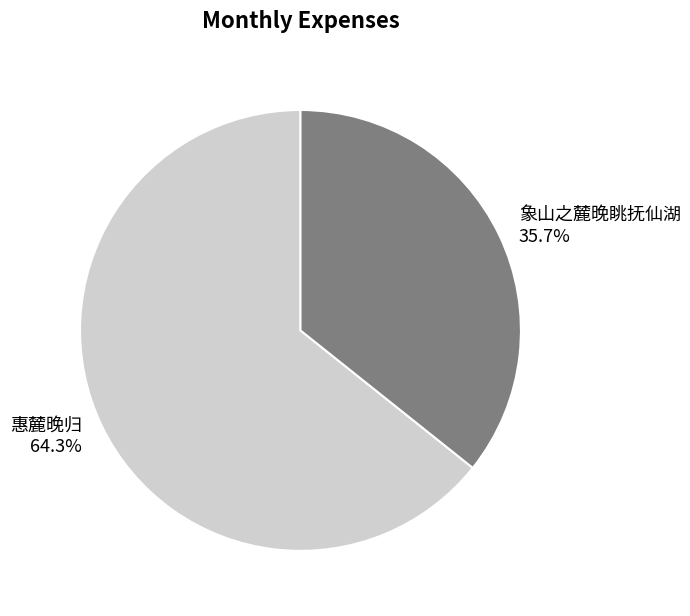

Does 象山之麓晚眺抚仙湖 account for over 50% of the chart?

No